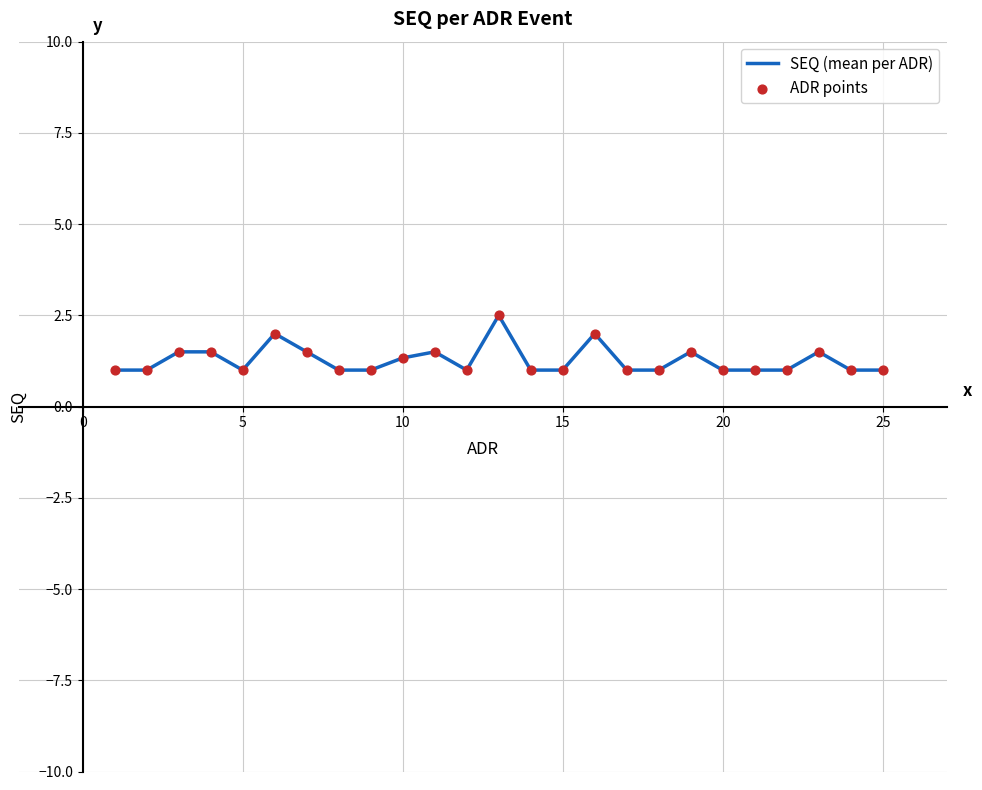

What is the greatest value displayed?

2.5